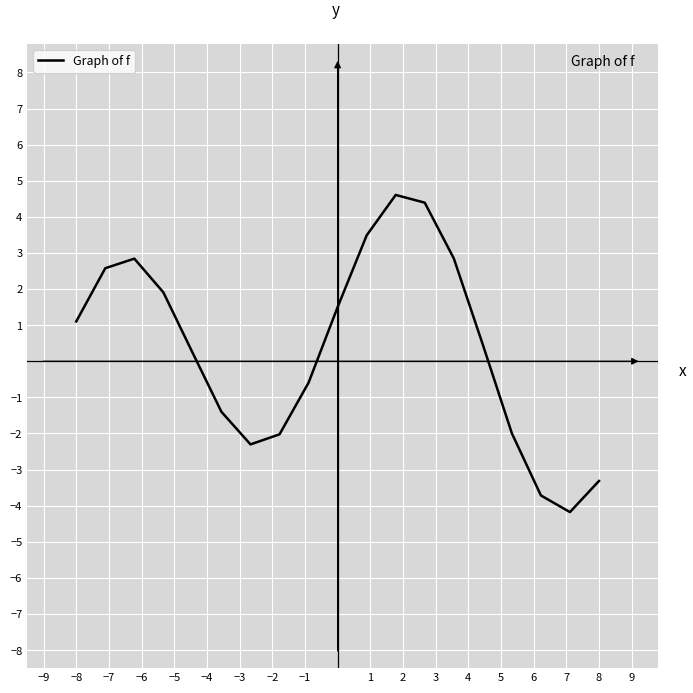

What is the difference between the maximum and minimum values?

8.8